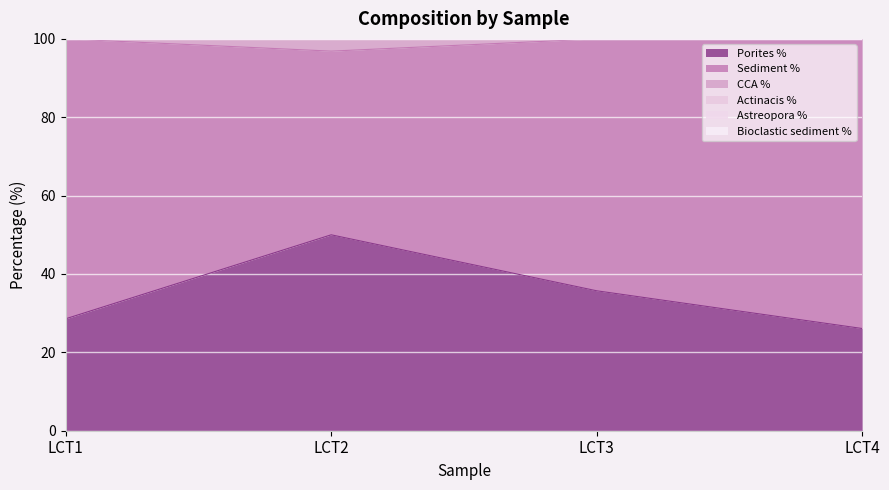

At LCT3, list the series in order from smallest to largest.

CCA %, Actinacis %, Astreopora %, Bioclastic sediment %, Porites %, Sediment %